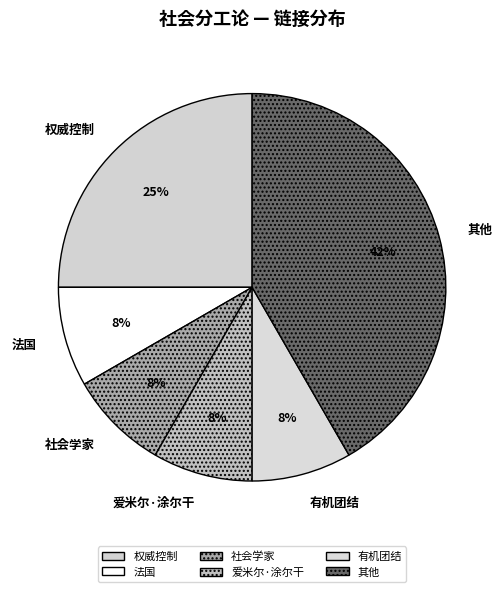

What is the ratio of the value at 法国 to the value at 爱米尔·涂尔干?

1.0